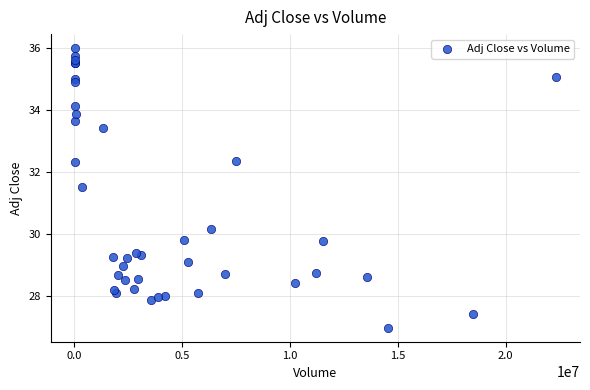

What Y value in the scatter plot is closest to 31?

31.5